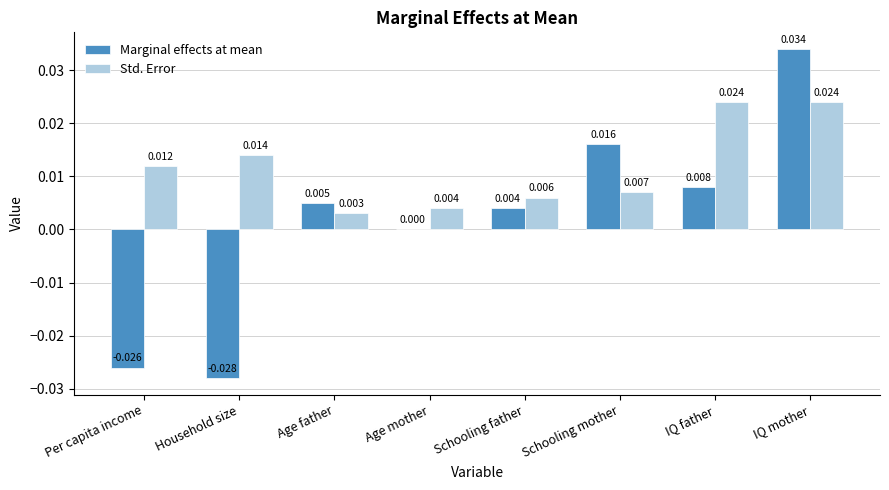

Which series has the largest total across all categories?

Std. Error